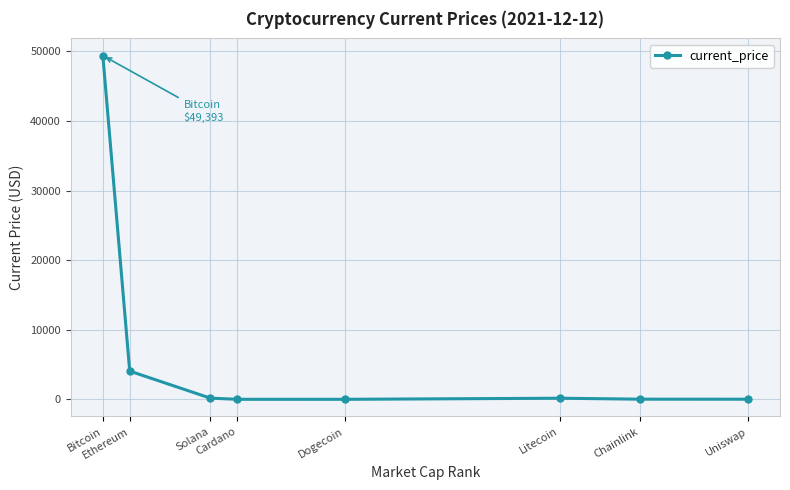

What is the sum of all values?

53812.1